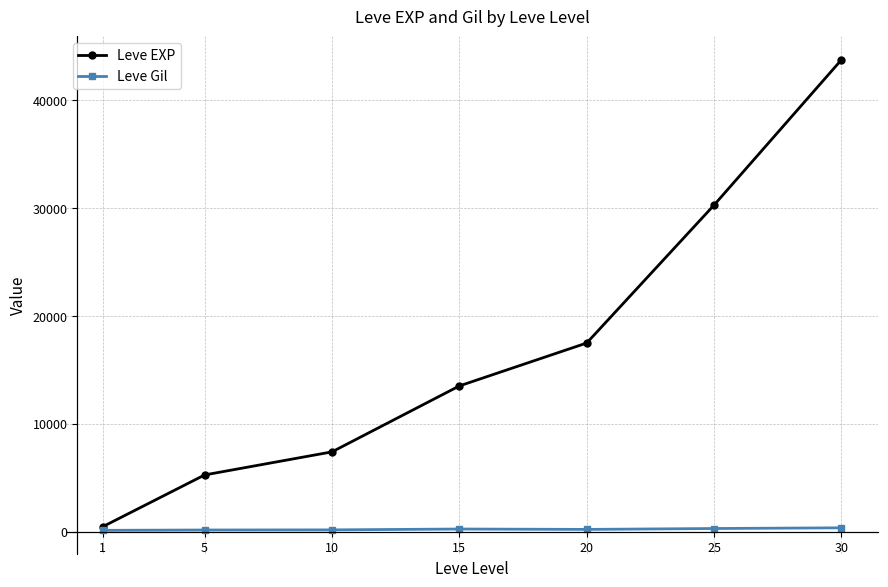

Which series has the widest spread of values?

Leve EXP